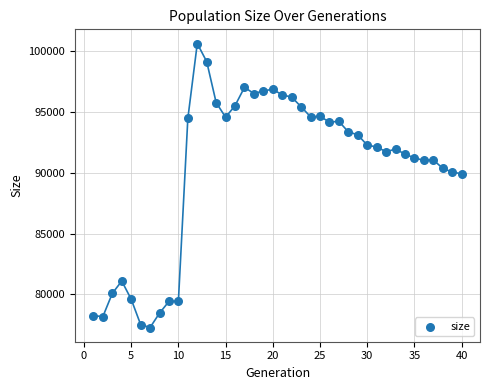

What is the range of X values (max minus min)?

39